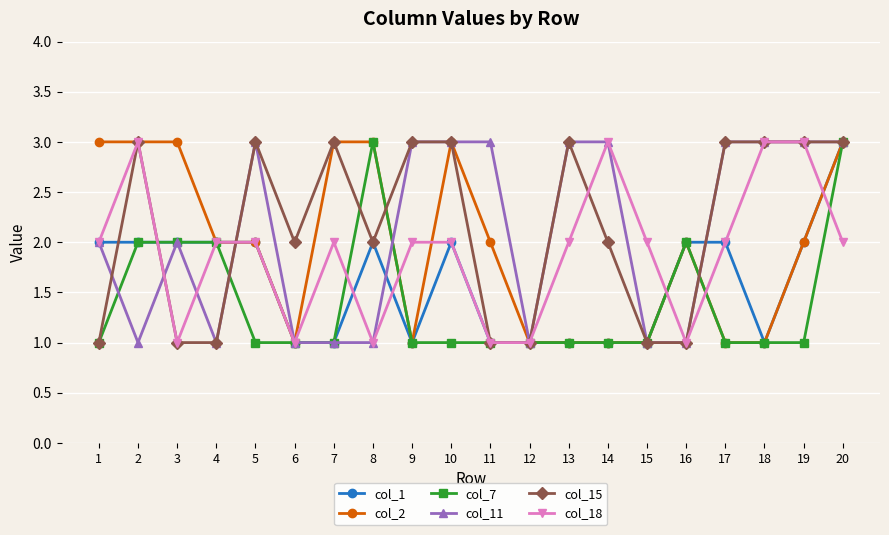

Where is the first local minimum for col_18?

3